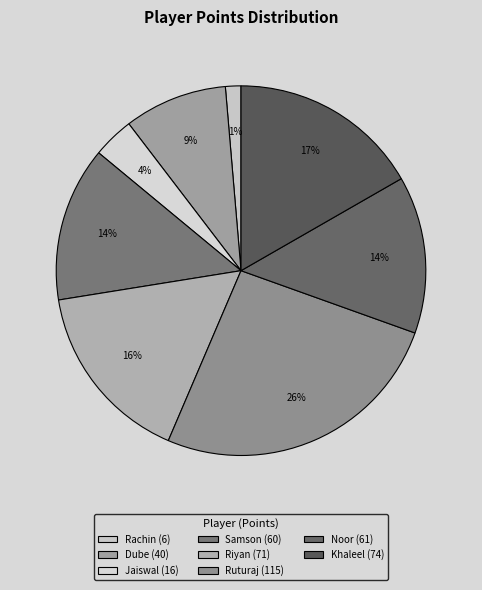

How many slices are in this pie chart?

8